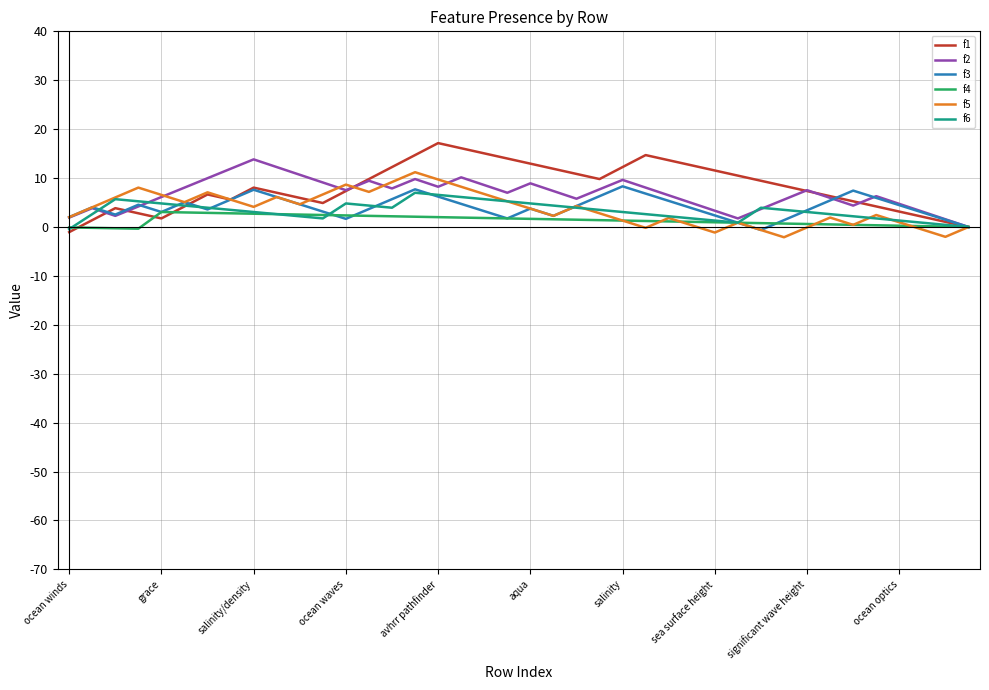

Which series has the largest total across all categories?

f1